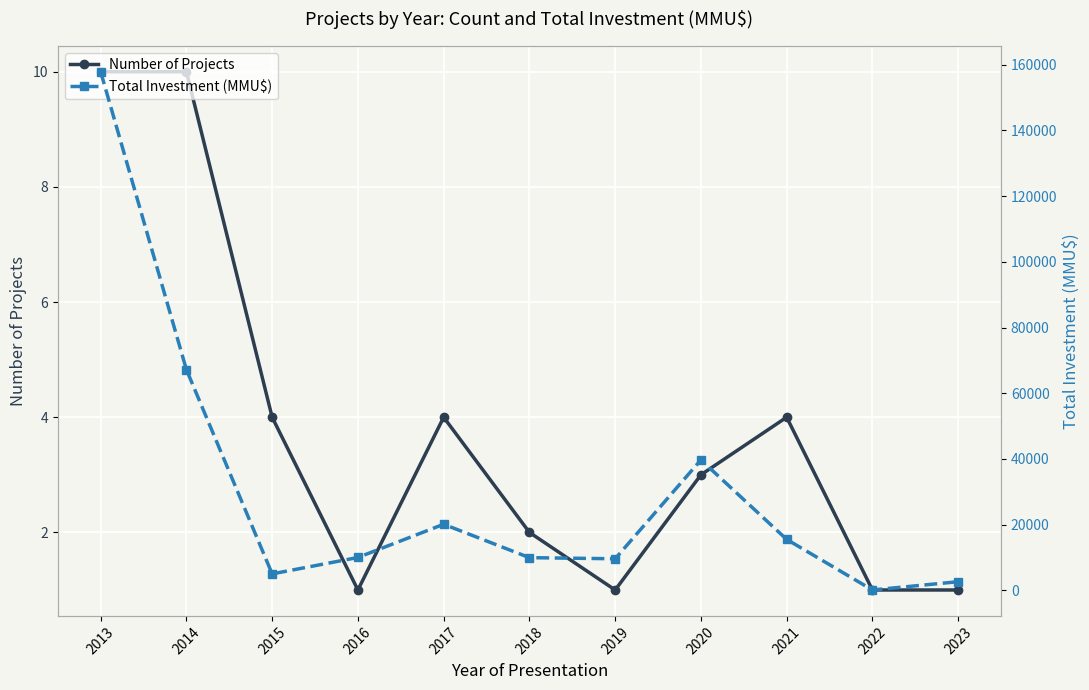

What is the sum of all Total Investment (MMU$) values?

337605